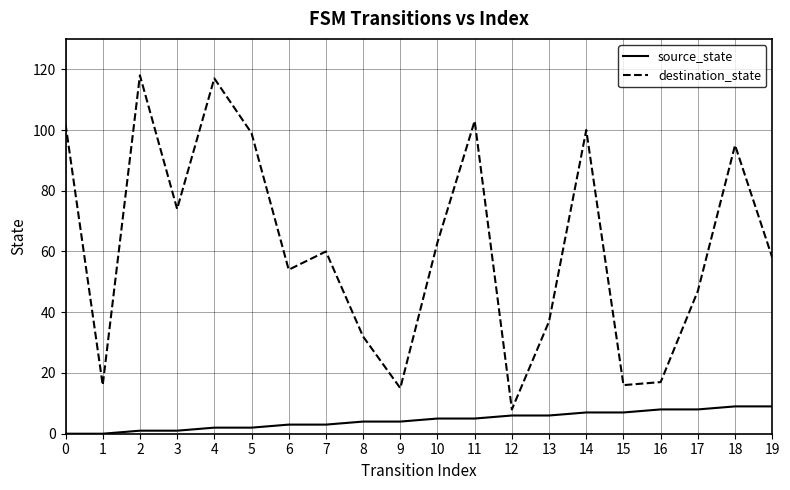

What are all the series names shown in the legend?

source_state, destination_state